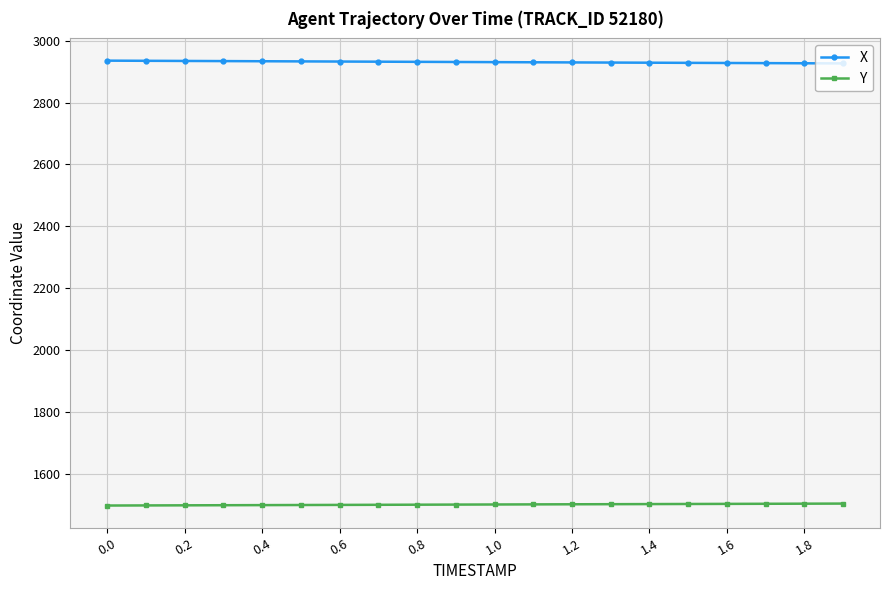

Rank the series by their average value, from lowest to highest.

Y, X